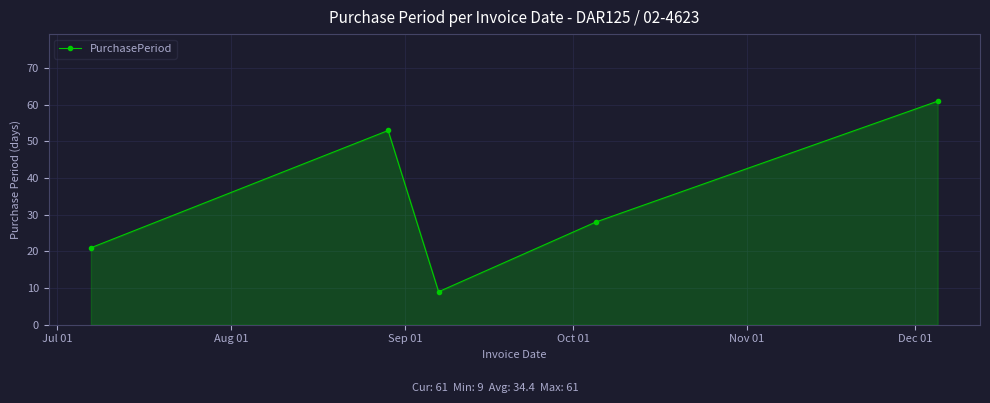

What is the minimum value shown in the chart?

9